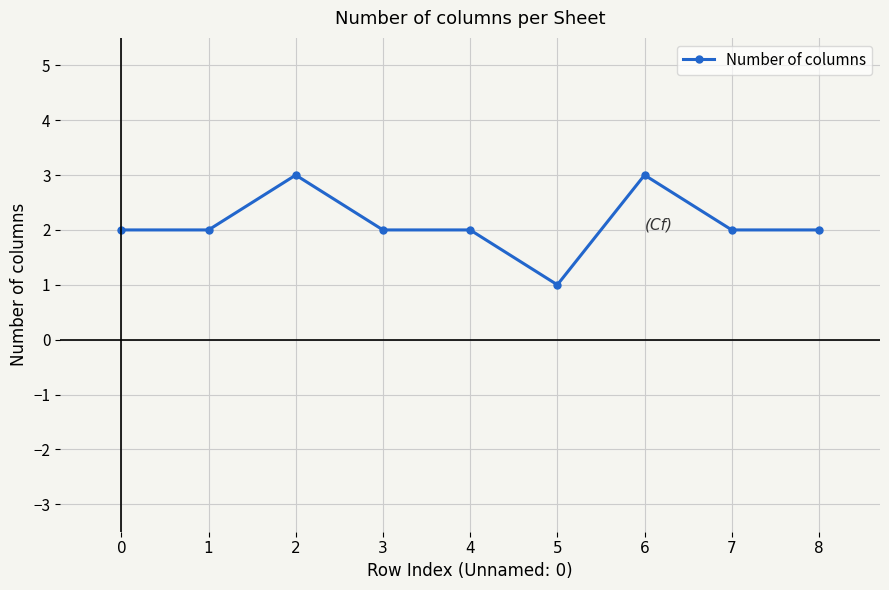

What is the sum of all values?

19